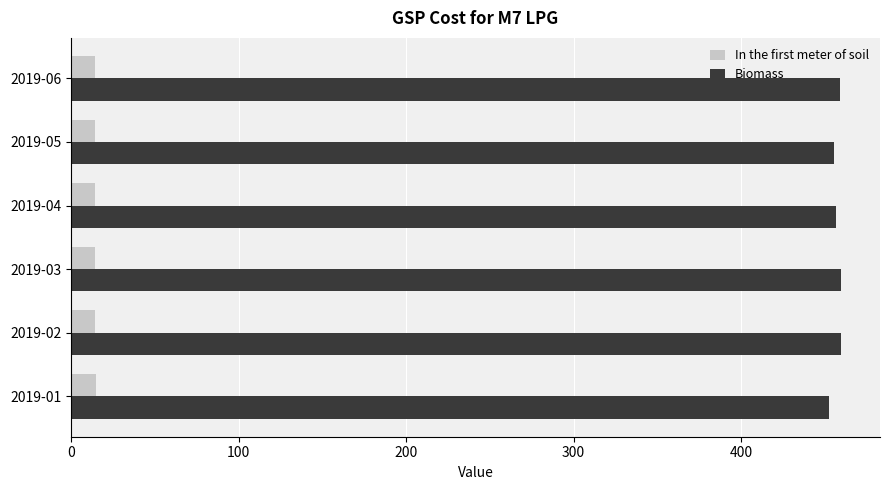

What is the maximum value shown in the chart?

459.9